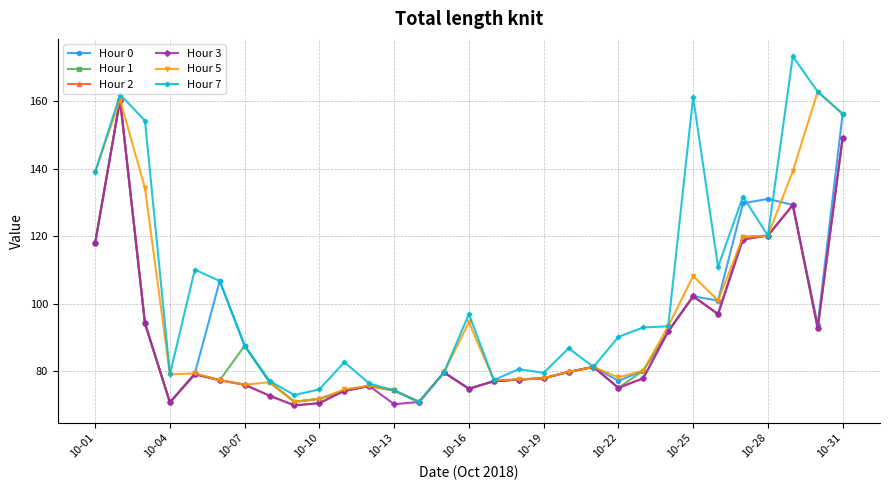

What is the value of the Hour 2 point at the 23rd from the left?

77.9